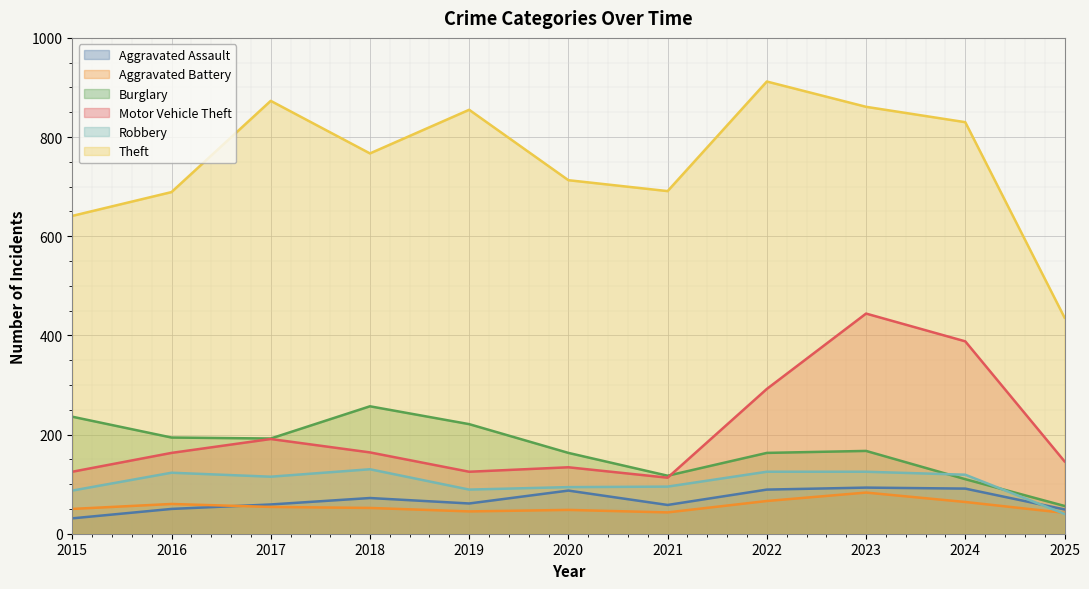

At which category does the chart reach its peak across all series?

2022